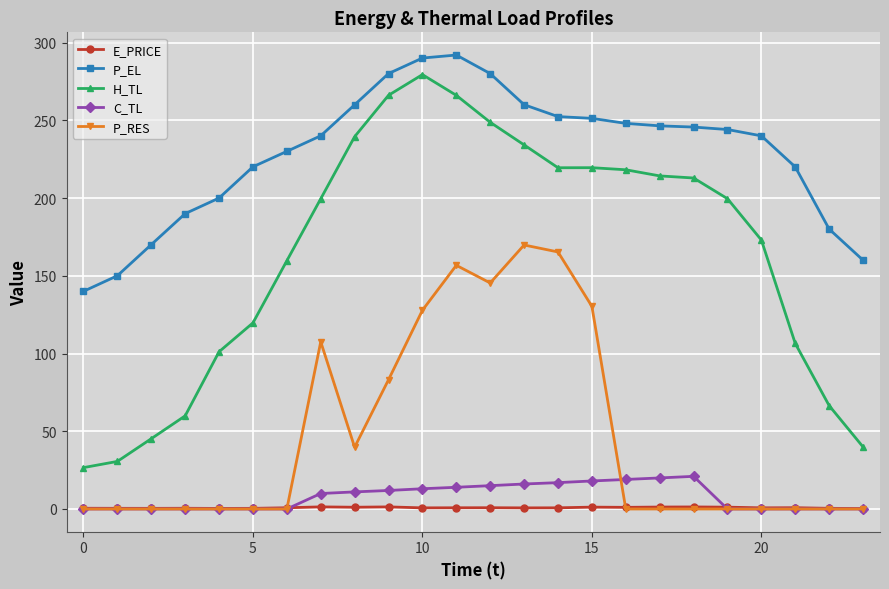

Which series has the largest range (max minus min)?

H_TL